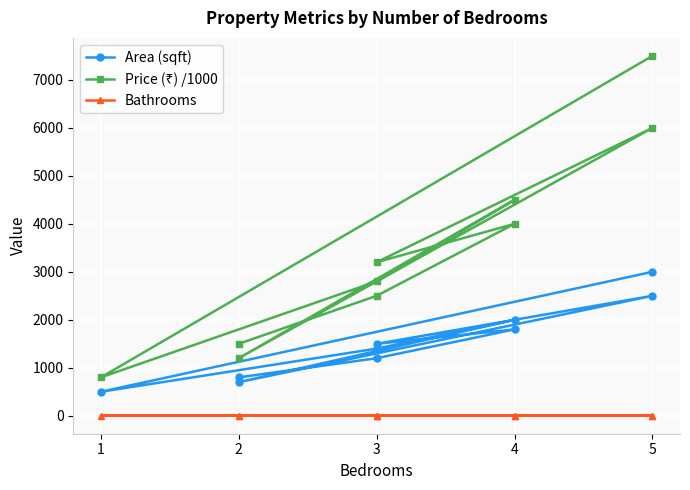

How many interior local valleys does the Bathrooms series have?

3